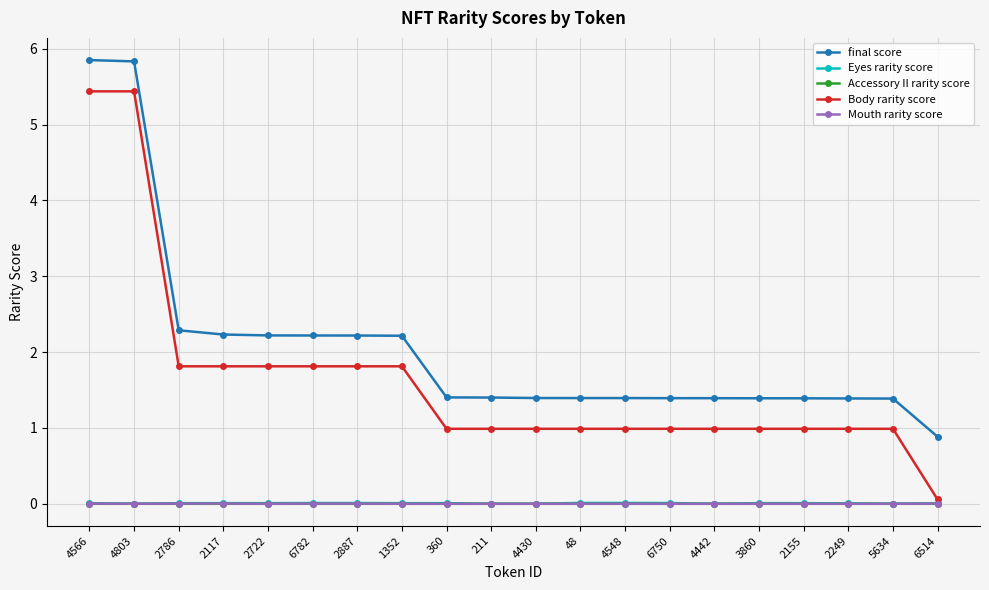

How many series are shown in this chart?

5